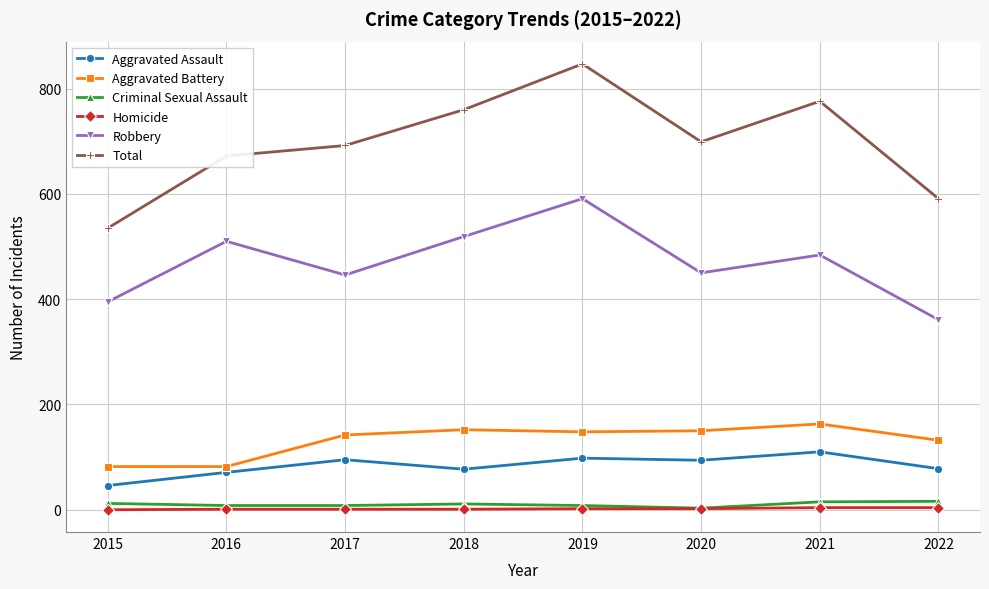

What is the sum of the Aggravated Assault values at 2021 and 2020?

204